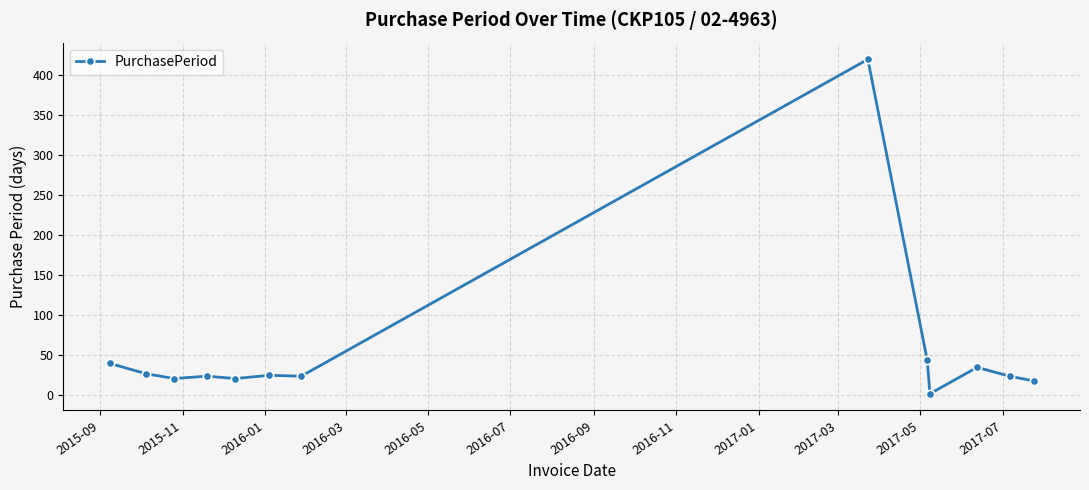

What is the difference between the second highest and second lowest values?

26